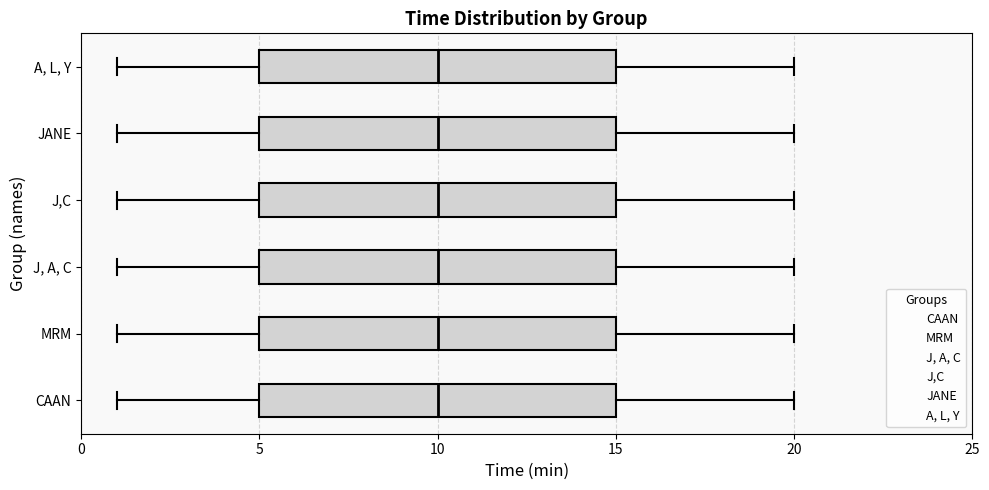

Reading bottom to top, read every box against the x-axis: the position of its median line, the range the box covers, and the ends of its whiskers. The values are not printed on the chart, so give them approximately, as read against the axis.

CAAN: median 10, box 5 to 15, whiskers 1 to 20
MRM: median 10, box 5 to 15, whiskers 1 to 20
J, A, C: median 10, box 5 to 15, whiskers 1 to 20
J,C: median 10, box 5 to 15, whiskers 1 to 20
JANE: median 10, box 5 to 15, whiskers 1 to 20
A, L, Y: median 10, box 5 to 15, whiskers 1 to 20